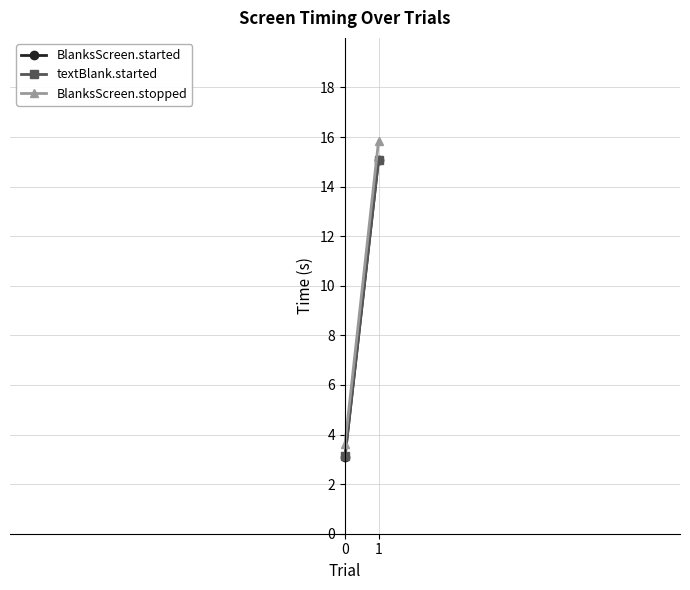

Is the value of BlanksScreen.started at 0 greater than the value of BlanksScreen.stopped at 0?

No